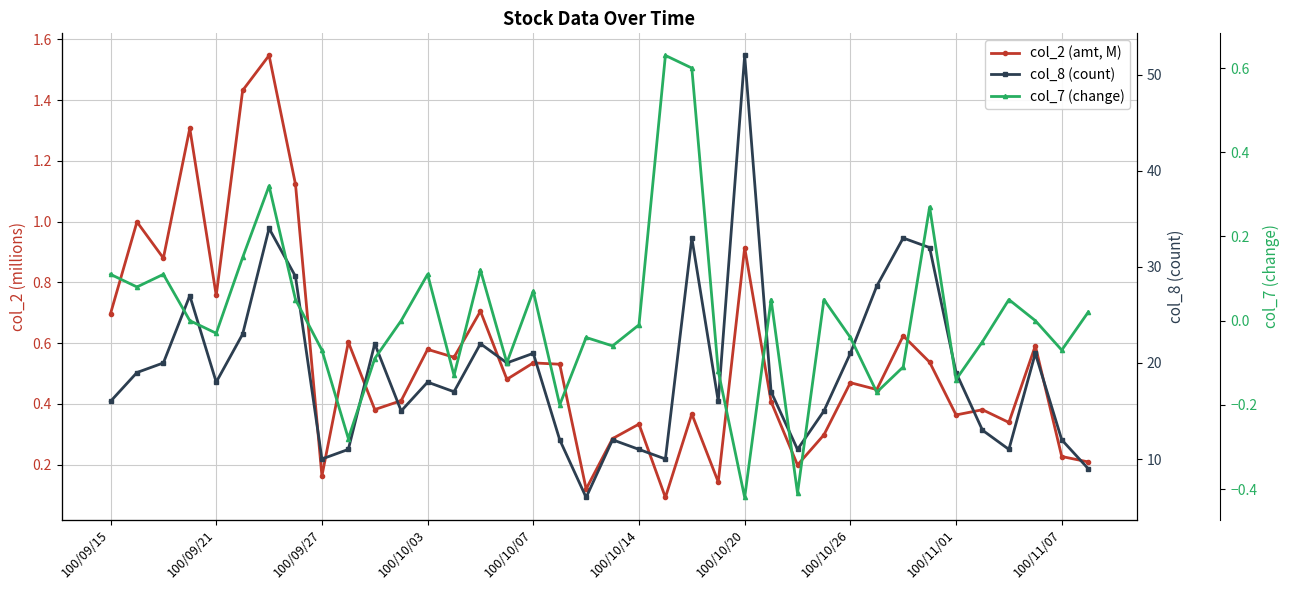

What are all the series names shown in the legend?

col_2 (amt, M), col_8 (count), col_7 (change)